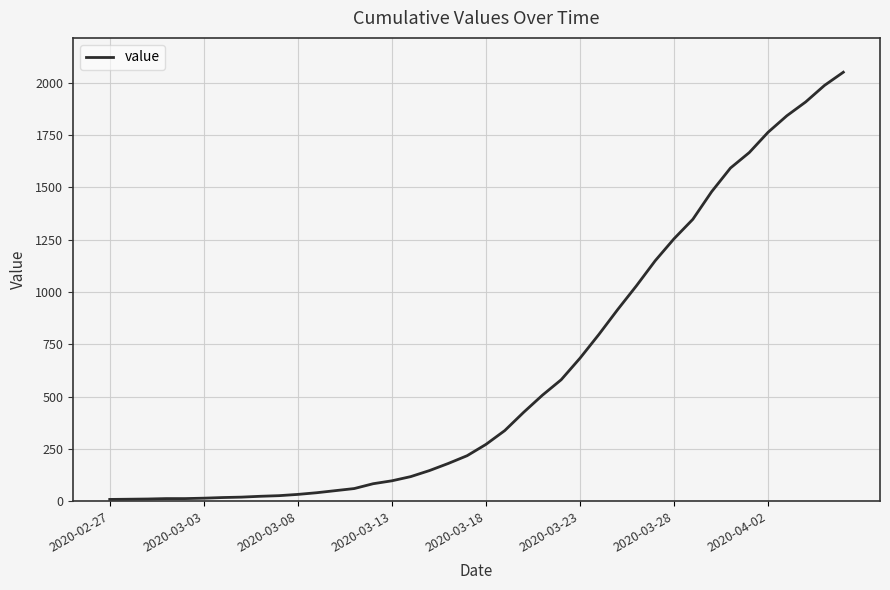

What is the difference between the maximum and minimum values?

2042